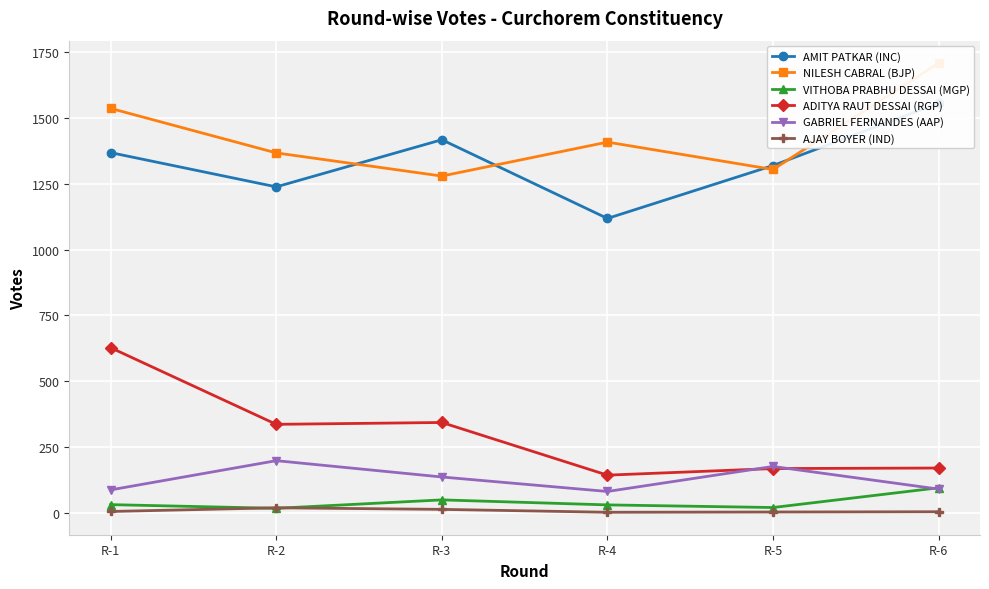

The GABRIEL FERNANDES (AAP) series shows 147 at R-6. True or false?

False